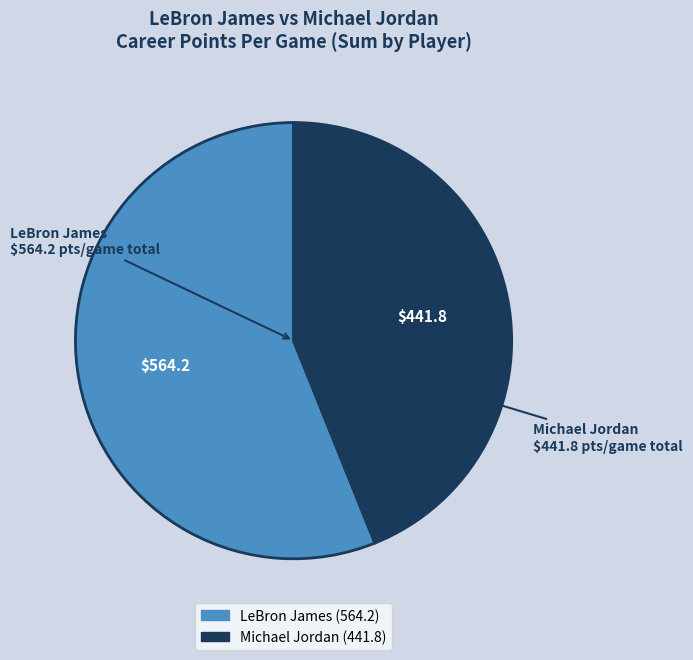

Which category accounts for the majority?

LeBron James